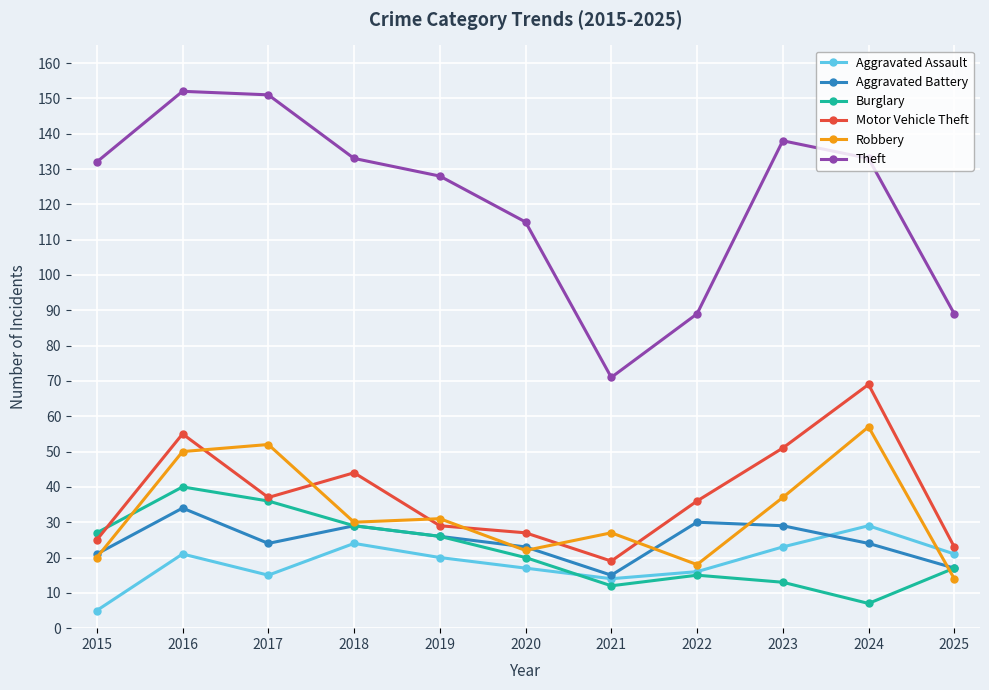

True or false: Robbery and Theft cross at least once.

False